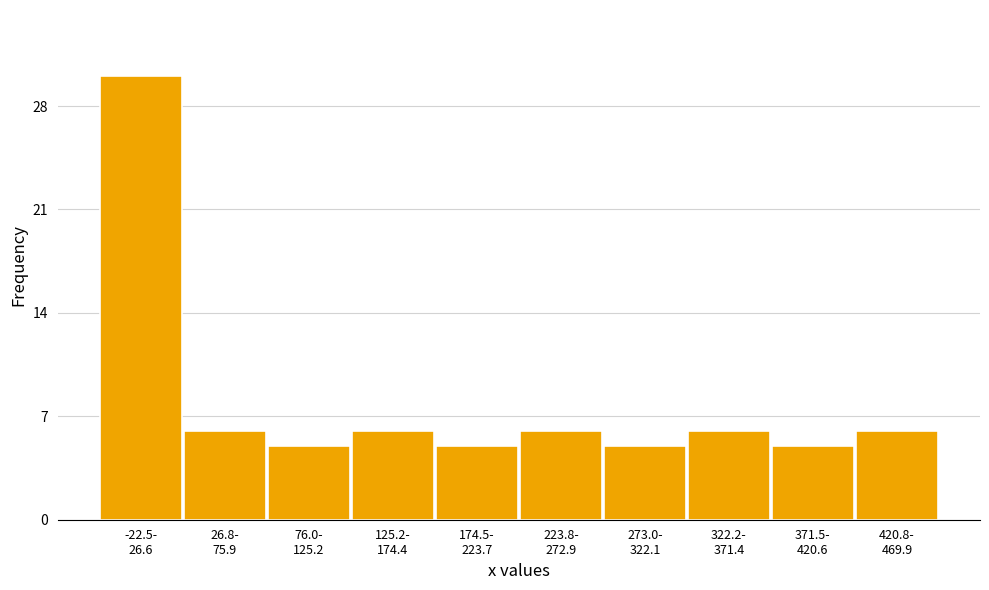

Reading right to left, list all the values displayed in this chart.

6	5	6	5	6	5	6	5	6	30